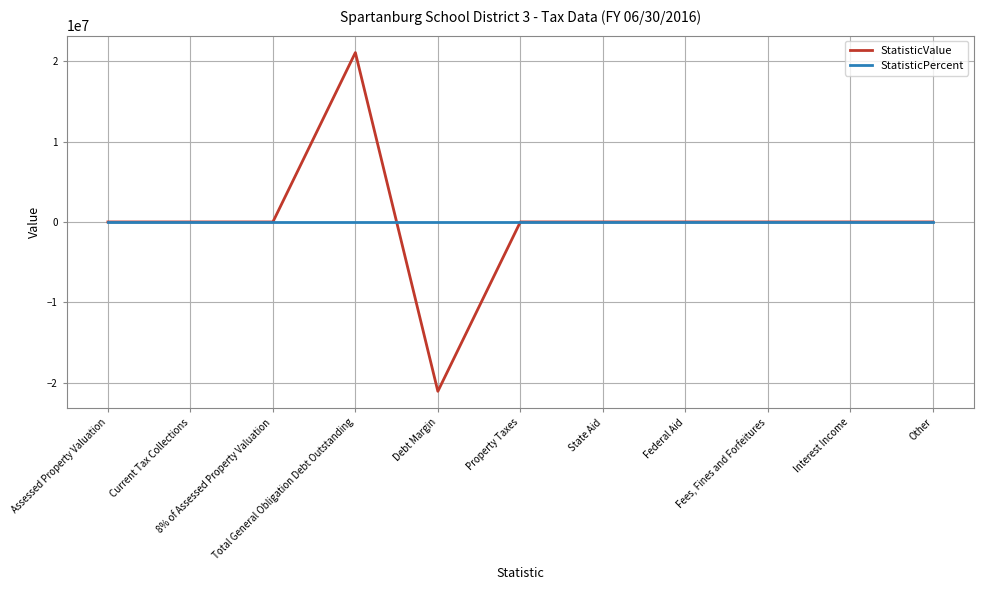

What position from the left is Property Taxes?

6